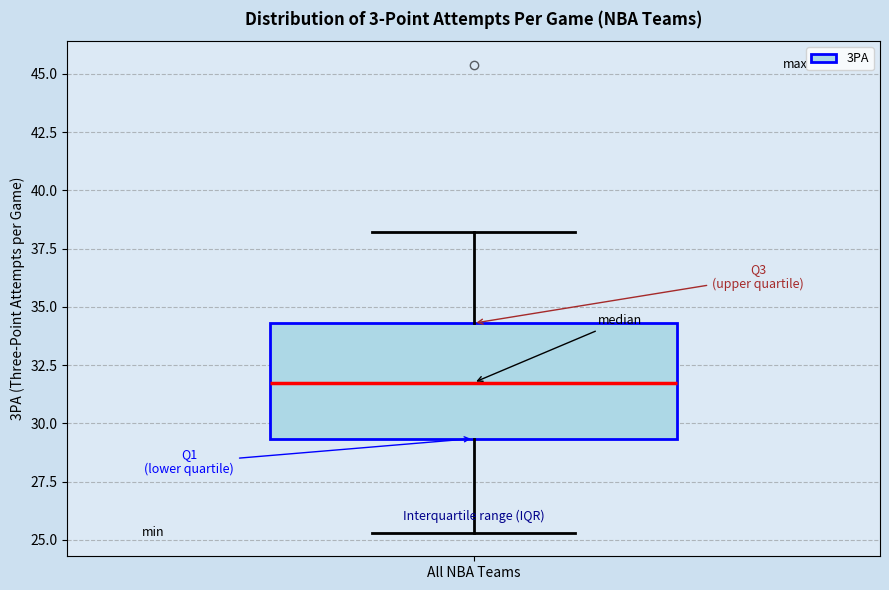

Transcribe this box plot: give where the median line is, the range the box spans, and where the two whiskers end, as read against the y-axis. The values are not printed on the chart, so give them approximately, as read against the axis.

median 32.0, box 29.5 to 34.5, whiskers 25.5 to 38.0